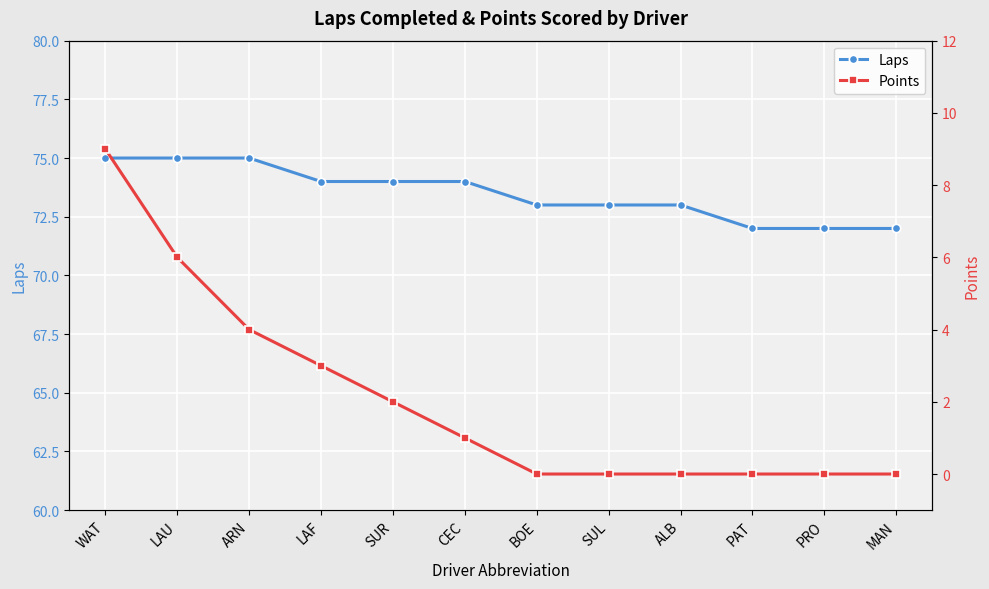

What position from the right is SUR?

8